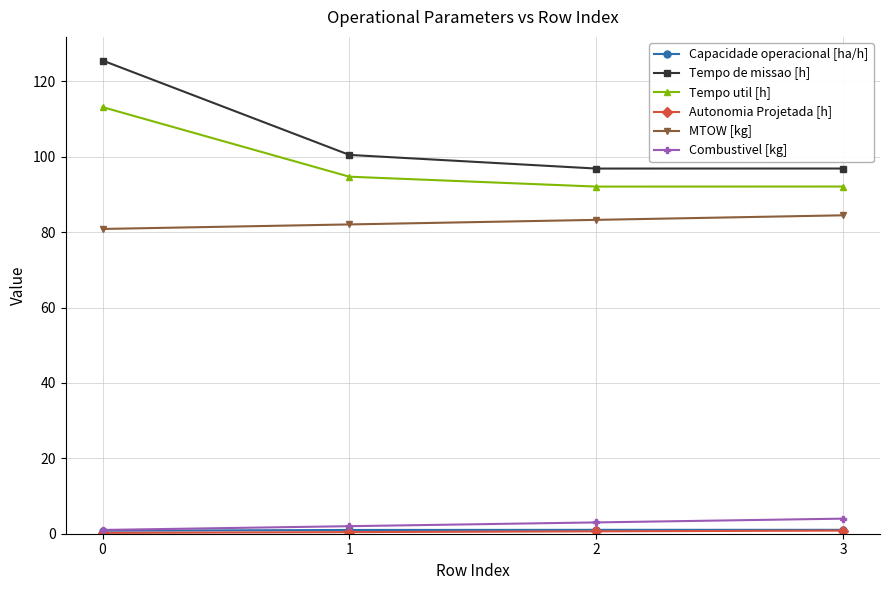

True or false: Tempo util [h] and Tempo de missao [h] intersect in this chart.

False